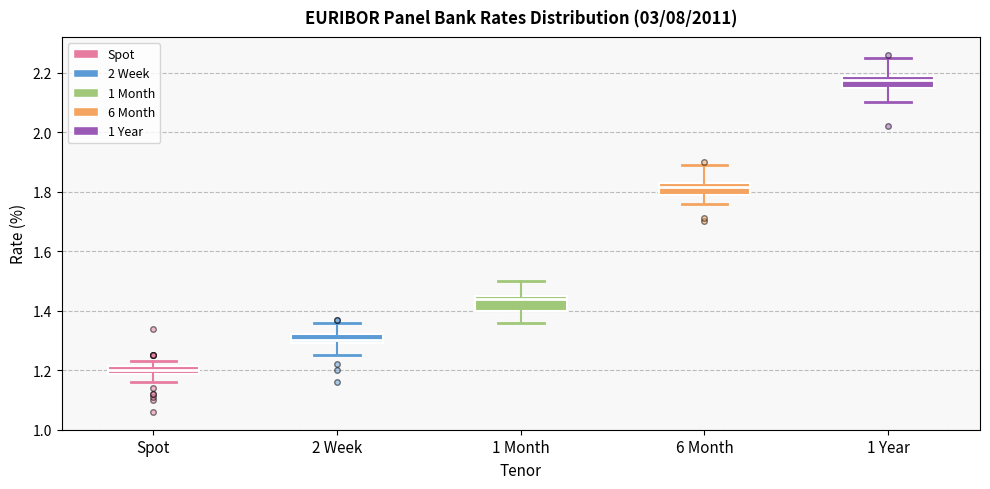

Where does the lower whisker of the box for 1 Year end on the y-axis? The values are not printed on the chart, so give them approximately, as read against the axis.

2.10